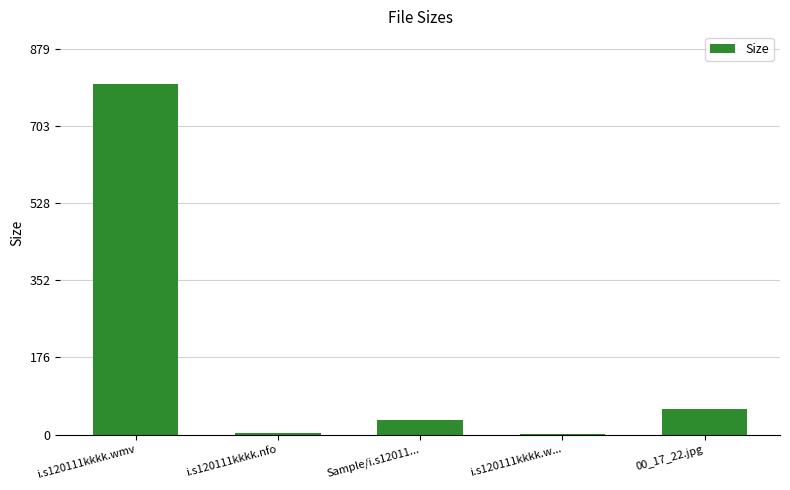

What is the maximum value shown in the chart?

799.3